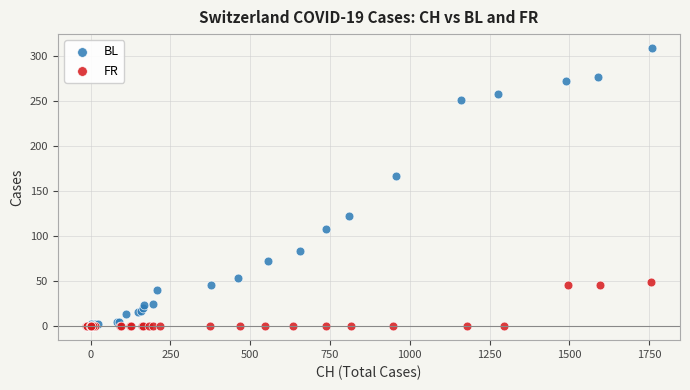

Which series has the widest spread of Y values?

BL